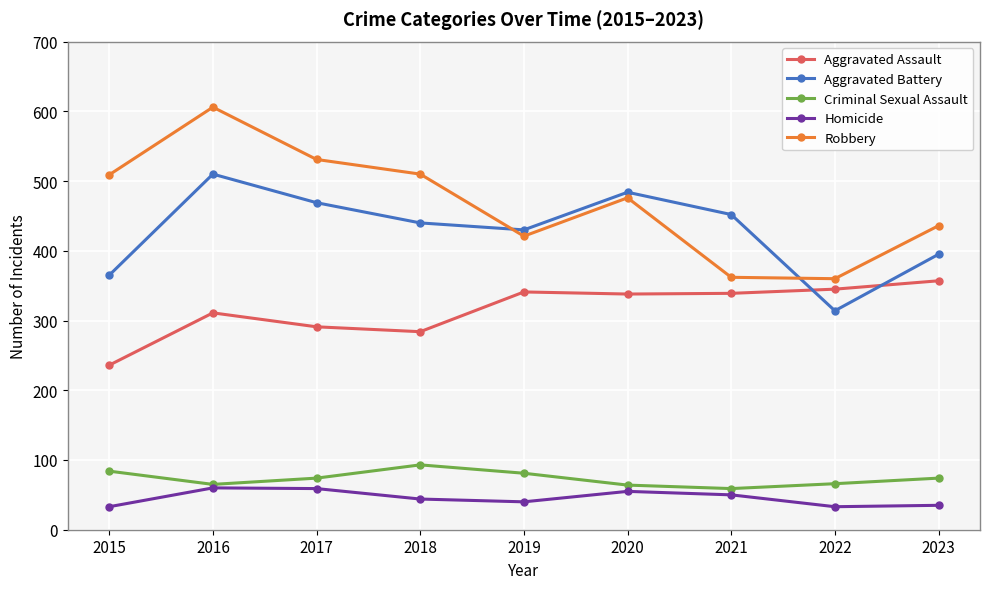

Rank the series at 2018 from highest to lowest value.

Robbery, Aggravated Battery, Aggravated Assault, Criminal Sexual Assault, Homicide